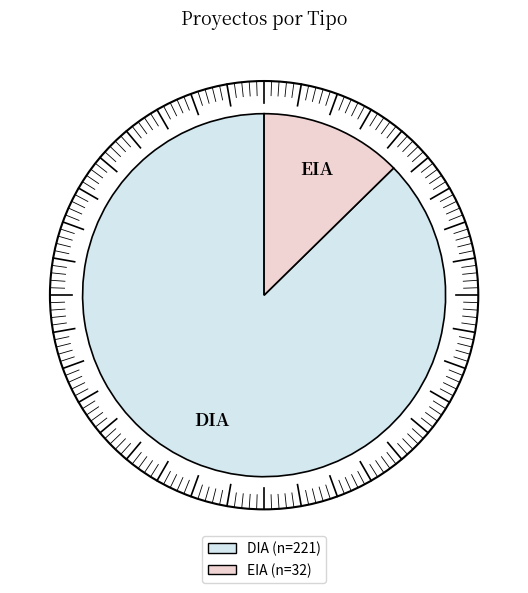

What is the smallest slice in the pie chart?

EIA